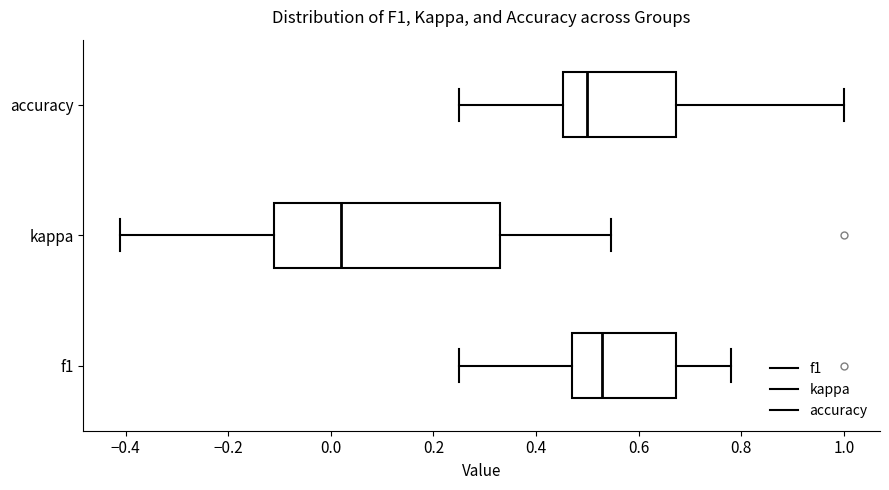

Which box is the widest, from its left edge to its right edge?

kappa